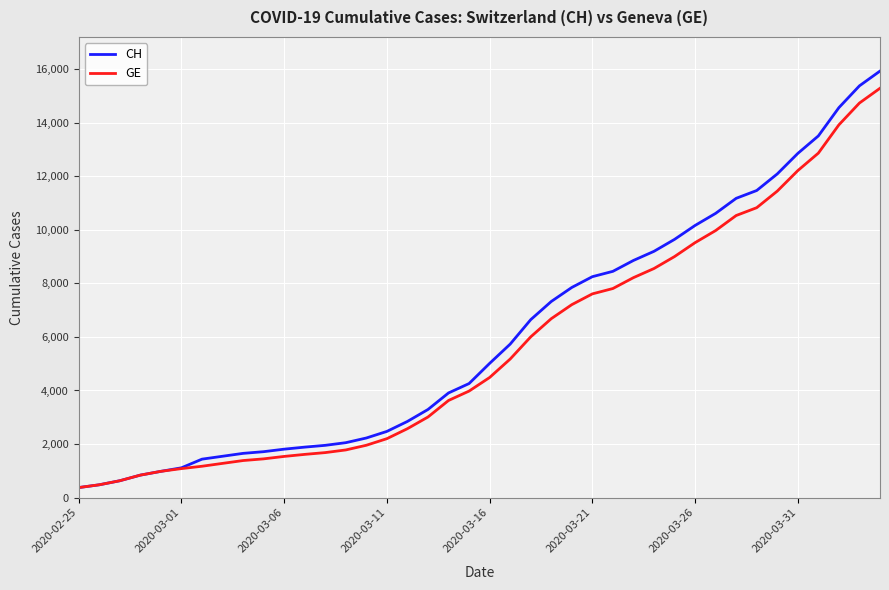

What is the smallest value displayed?

375